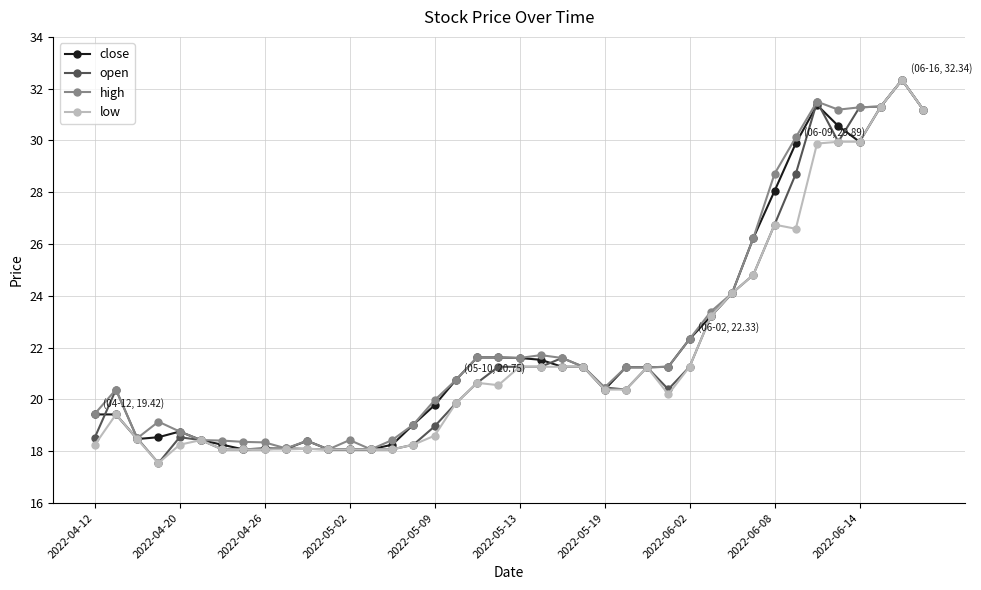

Does the chart have visible grid lines?

Yes